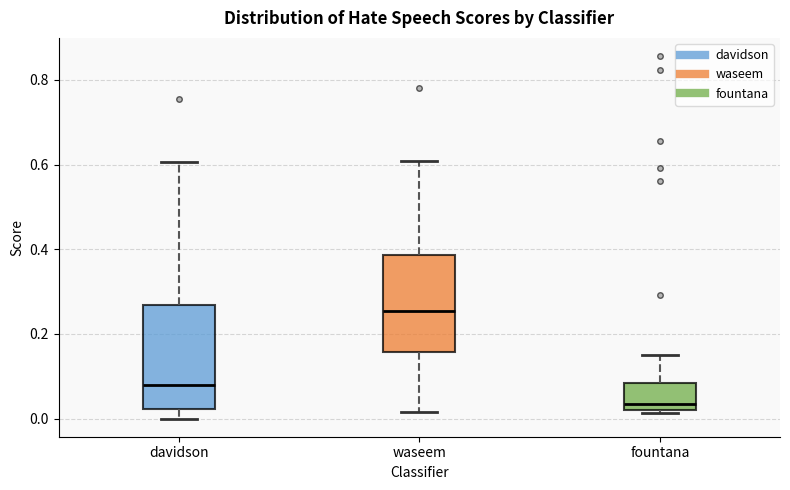

Which box's median line is the lowest?

fountana